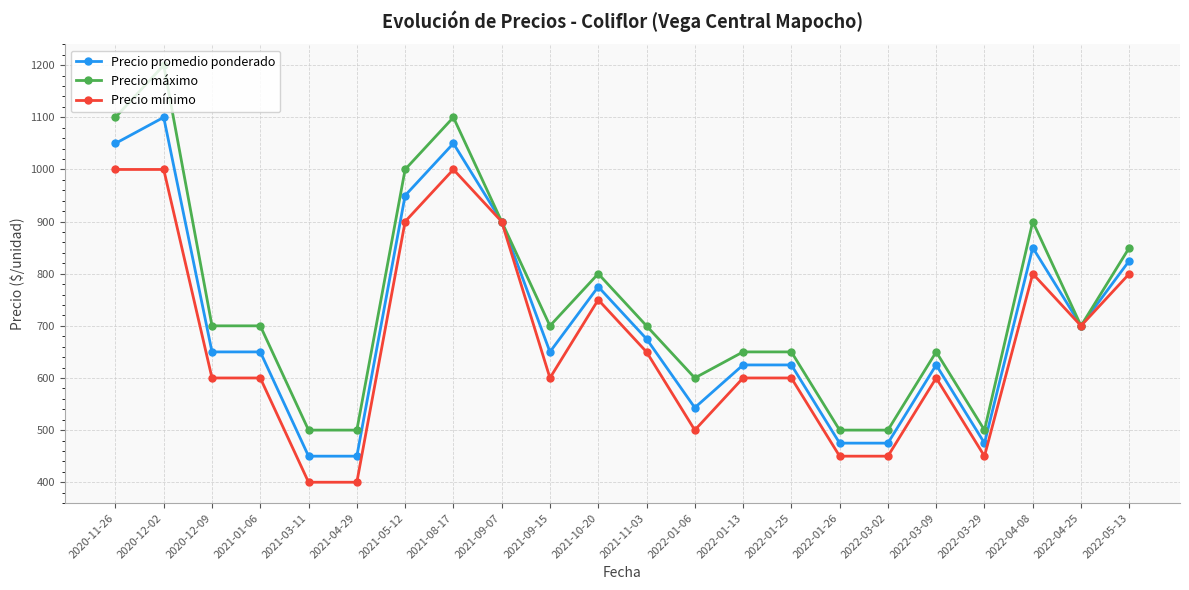

List the series in order of their overall mean, highest first.

Precio máximo, Precio promedio ponderado, Precio mínimo